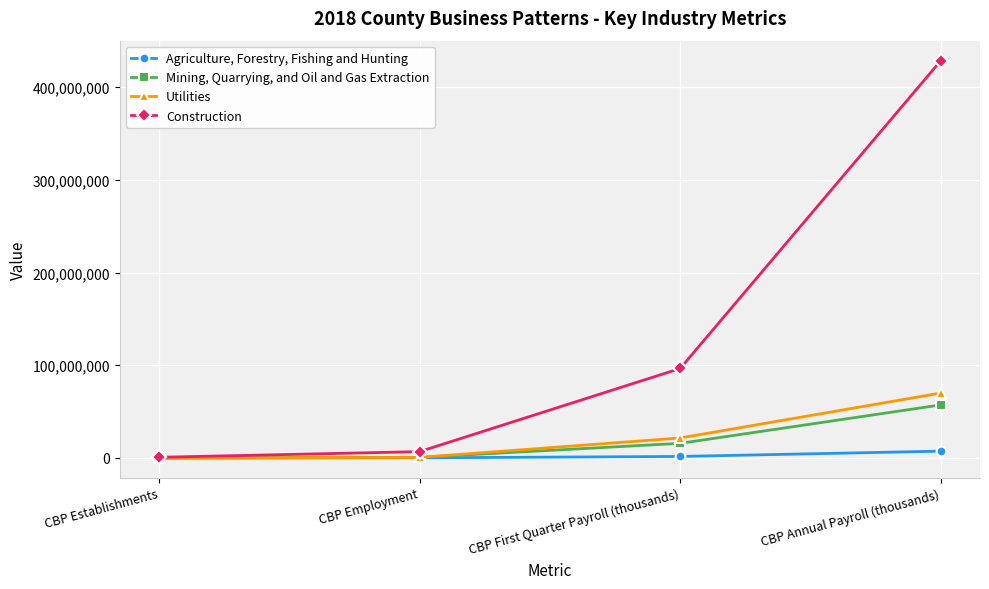

What are all the series names shown in the legend?

Agriculture, Forestry, Fishing and Hunting, Mining, Quarrying, and Oil and Gas Extraction, Utilities, Construction